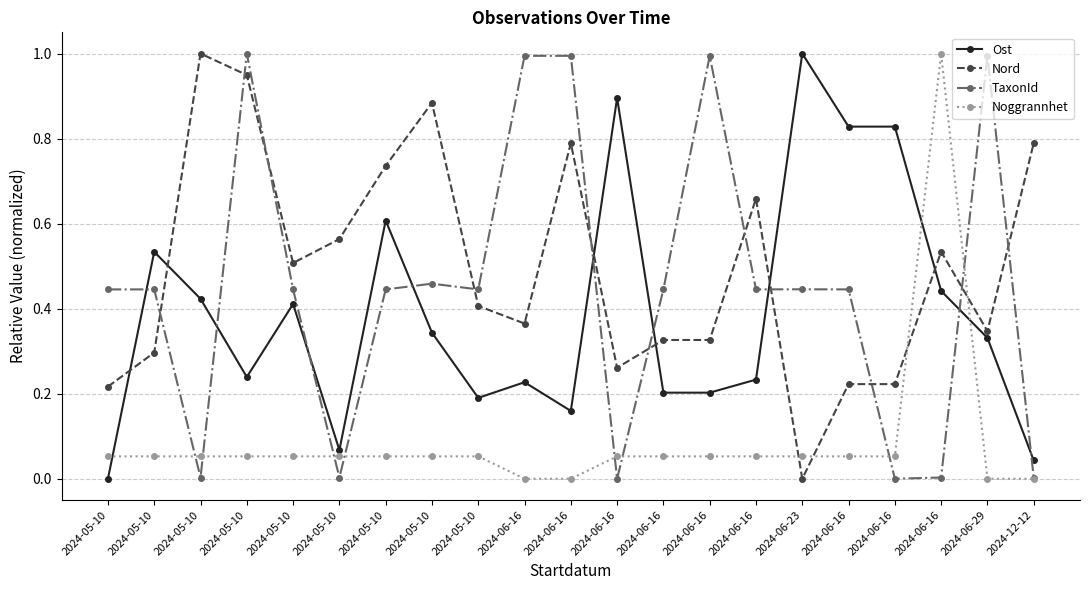

What is the difference between the highest and lowest values at 2024-06-23?

1.0